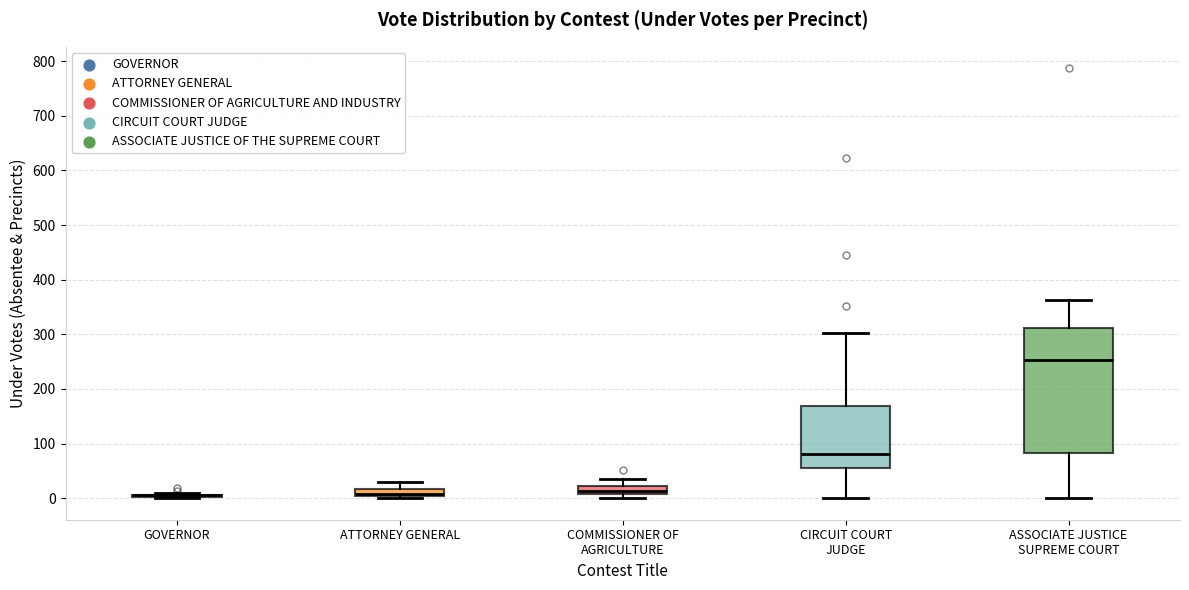

Comparing the boxes themselves (not the whiskers), which one is the tallest?

ASSOCIATE JUSTICE SUPREME COURT